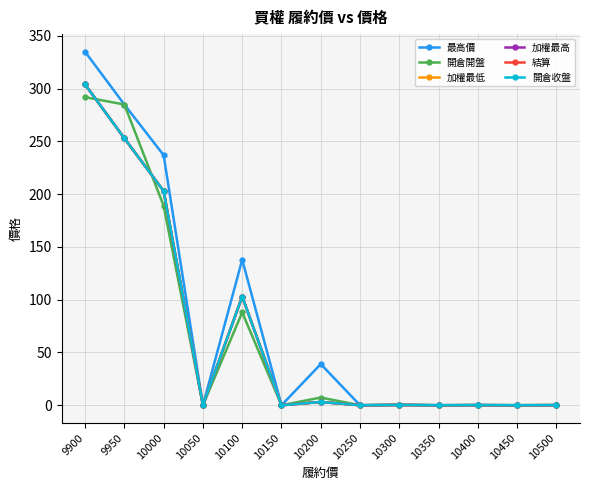

Reading left to right, transcribe all the data shown in this chart.

最高價: 335.0	285.0	237.0	0.0	138.0	0.0	39.0	0.0	0.6	0.0	0.2	0.0	0.1
開倉開盤: 292.0	285.0	189.0	0.0	88.0	0.0	7.3	0.0	0.4	0.0	0.1	0.0	0.1
加權最低: 304.0	253.0	203.0	0.0	103.0	0.0	3.1	0.0	0.2	0.0	0.1	0.0	0.1
加權最高: 304.0	253.0	203.0	0.0	103.0	0.0	3.1	0.0	0.2	0.0	0.1	0.0	0.1
結算: 304.0	253.0	203.0	0.0	103.0	0.0	3.1	0.0	0.2	0.0	0.1	0.0	0.1
開倉收盤: 304.0	253.0	203.0	0.0	103.0	0.0	3.1	0.0	0.2	0.0	0.1	0.0	0.1